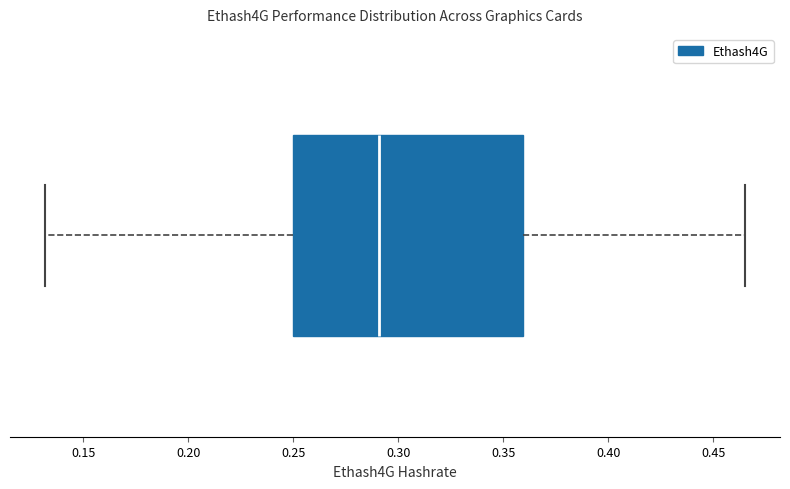

Where is the right edge of the box on the x-axis? The values are not printed on the chart, so give them approximately, as read against the axis.

0.360